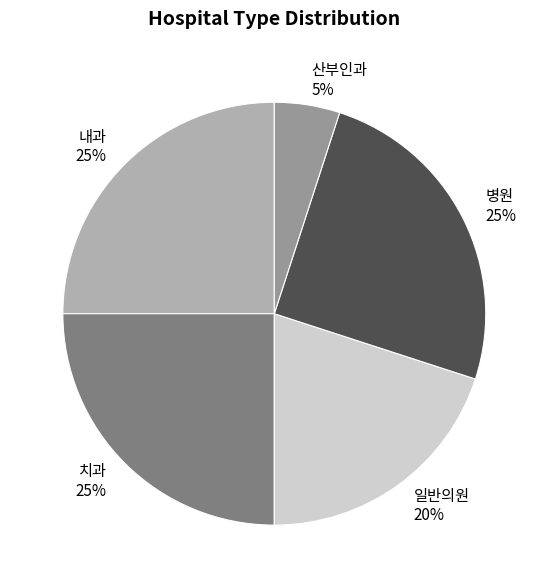

Does 병원 represent more than half of the total?

No